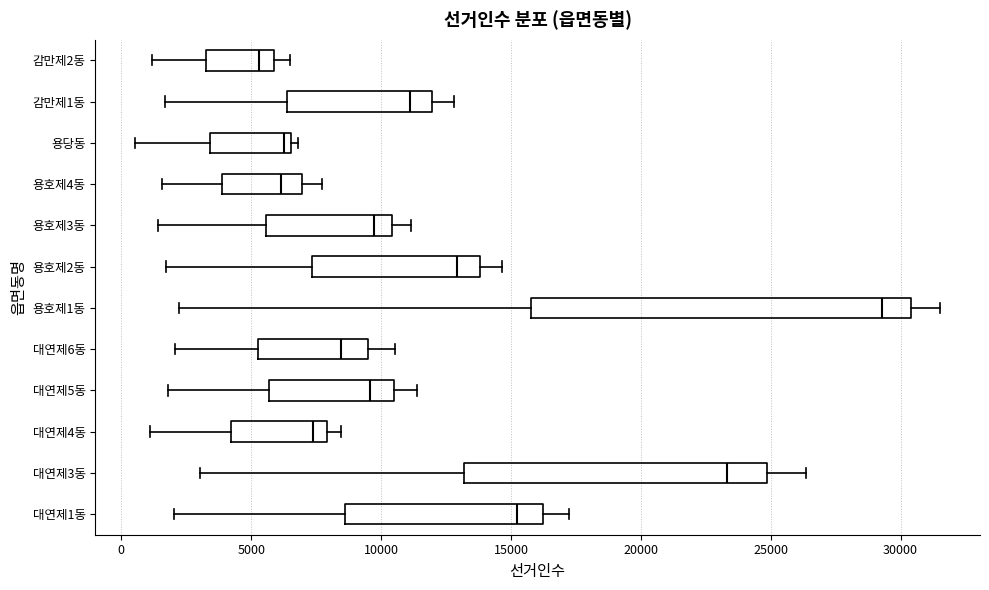

Which box is the widest, from its left edge to its right edge?

용호제1동